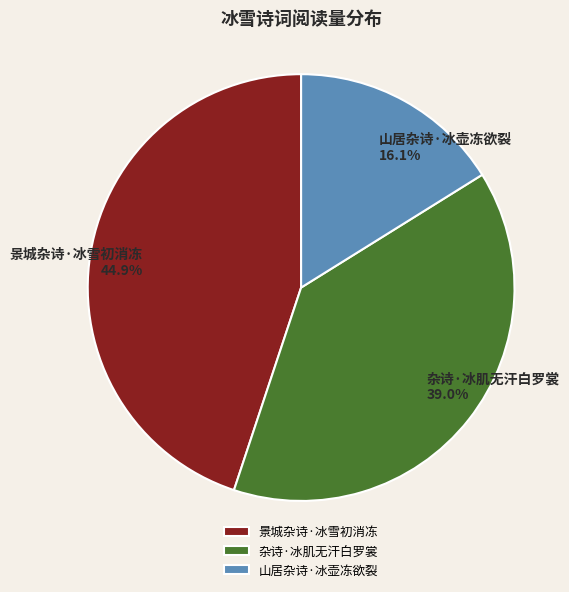

What percentage do 景城杂诗·冰雪初消冻 and 杂诗·冰肌无汗白罗裳 together represent?

83.9%